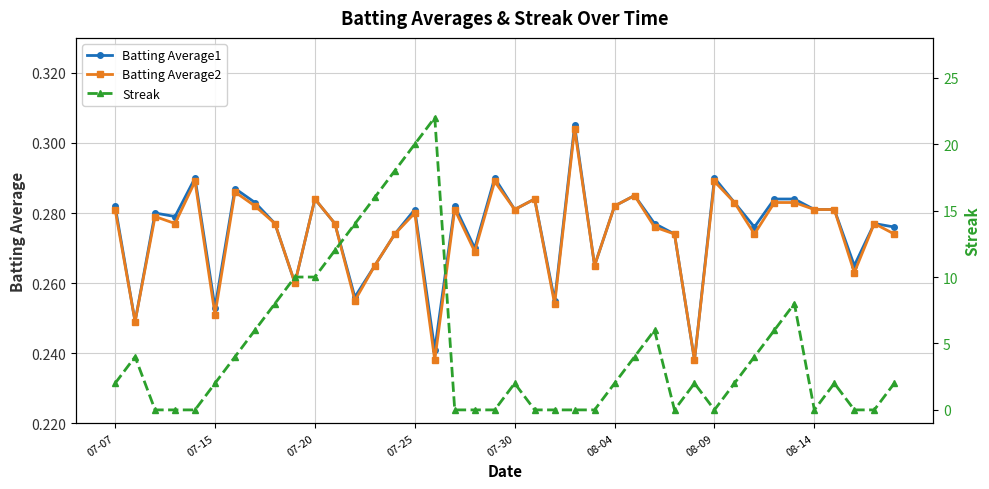

The value of Batting Average1 at 07-25 is 0.4. True or false?

False